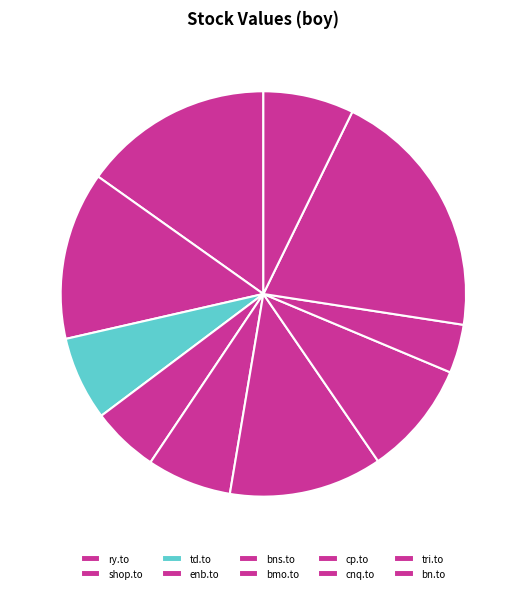

Which slice is the smallest?

cnq.to